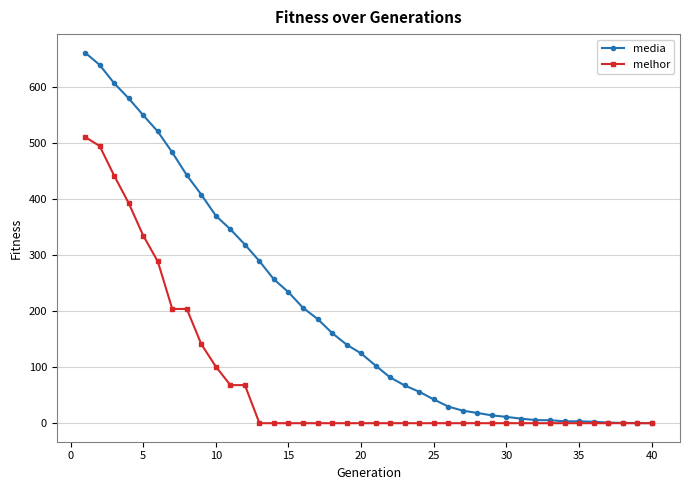

Which series has the widest spread of values?

media